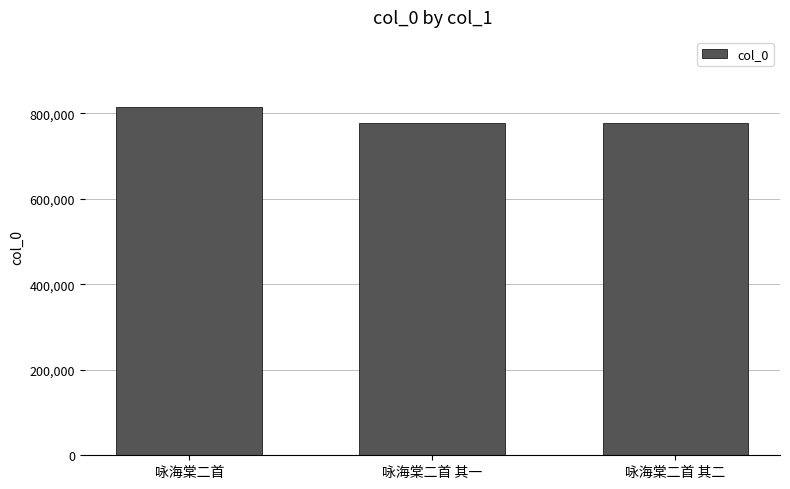

Between 咏海棠二首 and 咏海棠二首 其一, which is larger?

咏海棠二首